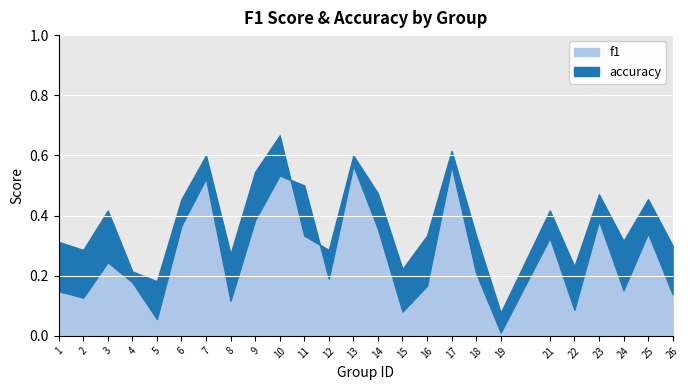

Where is the first local maximum for accuracy?

3